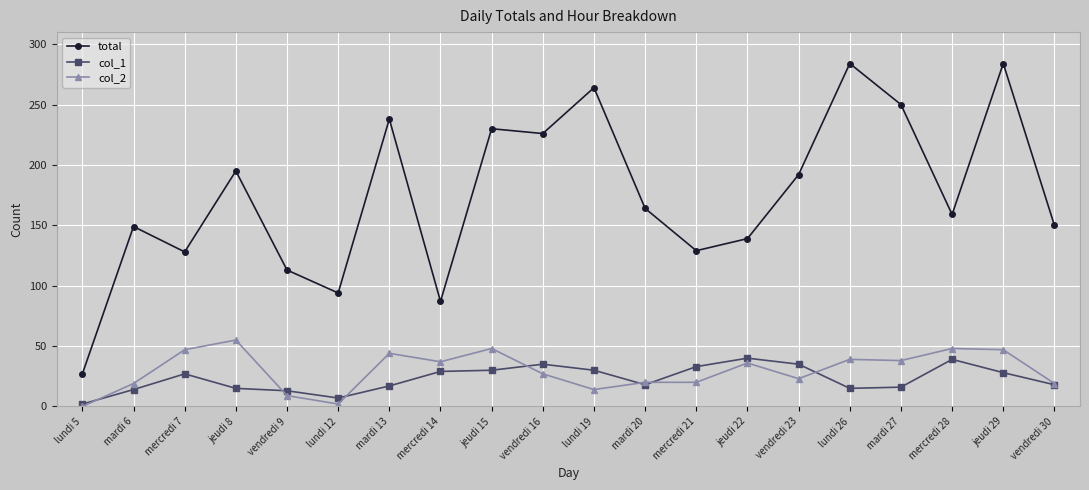

True or false: total and col_1 cross at least once.

False